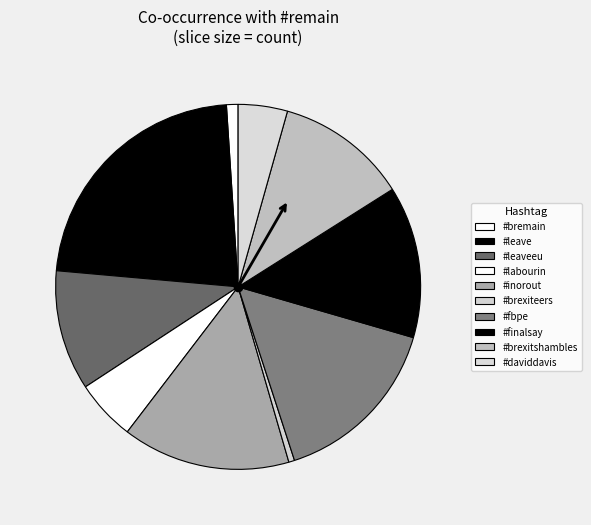

Does #bremain account for over 50% of the chart?

No